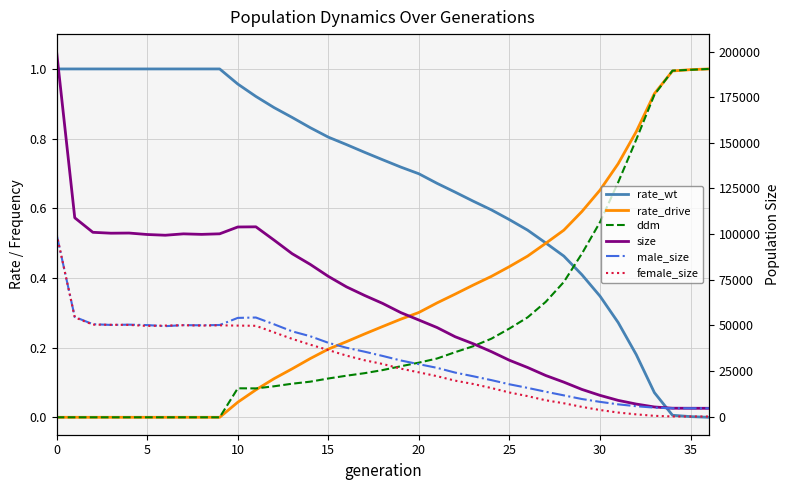

Reading left to right, extract all data points from this chart.

rate_wt: 1.0	1.0	1.0	1.0	1.0	1.0	1.0	1.0	1.0	1.0	1.0	0.9	0.9	0.9	0.8	0.8	0.8	0.8	0.7	0.7	0.7	0.7	0.6	0.6	0.6	0.6	0.5	0.5	0.5	0.4	0.3	0.3	0.2	0.1	0.0	0.0	0.0
rate_drive: 0.0	0.0	0.0	0.0	0.0	0.0	0.0	0.0	0.0	0.0	0.0	0.1	0.1	0.1	0.2	0.2	0.2	0.2	0.3	0.3	0.3	0.3	0.4	0.4	0.4	0.4	0.5	0.5	0.5	0.6	0.7	0.7	0.8	0.9	1.0	1.0	1.0
ddm: 0.0	0.0	0.0	0.0	0.0	0.0	0.0	0.0	0.0	0.0	0.1	0.1	0.1	0.1	0.1	0.1	0.1	0.1	0.1	0.1	0.2	0.2	0.2	0.2	0.2	0.3	0.3	0.3	0.4	0.5	0.6	0.7	0.8	0.9	1.0	1.0	1.0
size: 199580.0	108901.0	100946.0	100457.0	100539.0	99744.0	99342.0	100099.0	99816.0	100122.0	103862.0	103955.0	96687.0	89235.0	83371.0	76798.0	71056.0	66351.0	61969.0	56941.0	52866.0	48768.0	43720.0	39870.0	35545.0	30817.0	26864.0	22483.0	18839.0	14843.0	11589.0	8842.0	6821.0	5232.0	4551.0	4518.0	4500.0
male_size: 99655.0	54573.0	50594.0	50186.0	50339.0	50104.0	49513.0	50073.0	49987.0	50147.0	54043.0	54247.0	50559.0	46678.0	43997.0	40388.0	37680.0	35524.0	33186.0	30706.0	28672.0	26670.0	24071.0	22051.0	19944.0	17652.0	15688.0	13583.0	11586.0	9576.0	8030.0	6672.0	5644.0	4860.0	4522.0	4511.0	4500.0
female_size: 99925.0	54328.0	50352.0	50271.0	50200.0	49640.0	49829.0	50026.0	49829.0	49975.0	49819.0	49708.0	46128.0	42557.0	39374.0	36410.0	33376.0	30827.0	28783.0	26235.0	24194.0	22098.0	19649.0	17819.0	15601.0	13165.0	11176.0	8900.0	7253.0	5267.0	3559.0	2170.0	1177.0	372.0	29.0	7.0	0.0